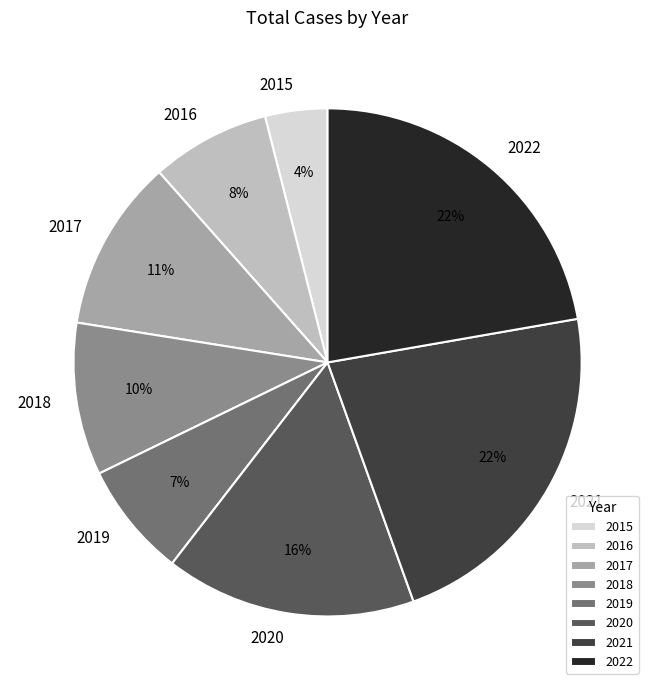

How many segments does this pie chart have?

8